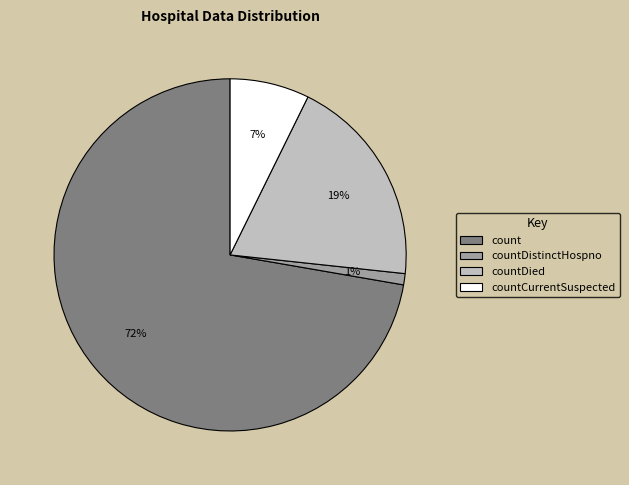

What is the ratio of the value at countDied to the value at countCurrentSuspected?

2.7